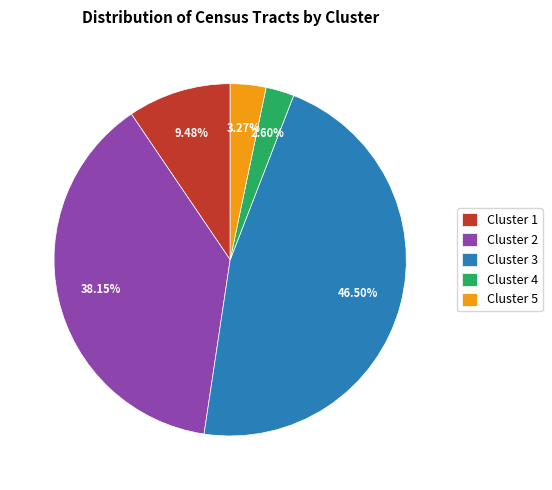

Approximately how many times larger is the value at Cluster 5 compared to Cluster 3?

0.1